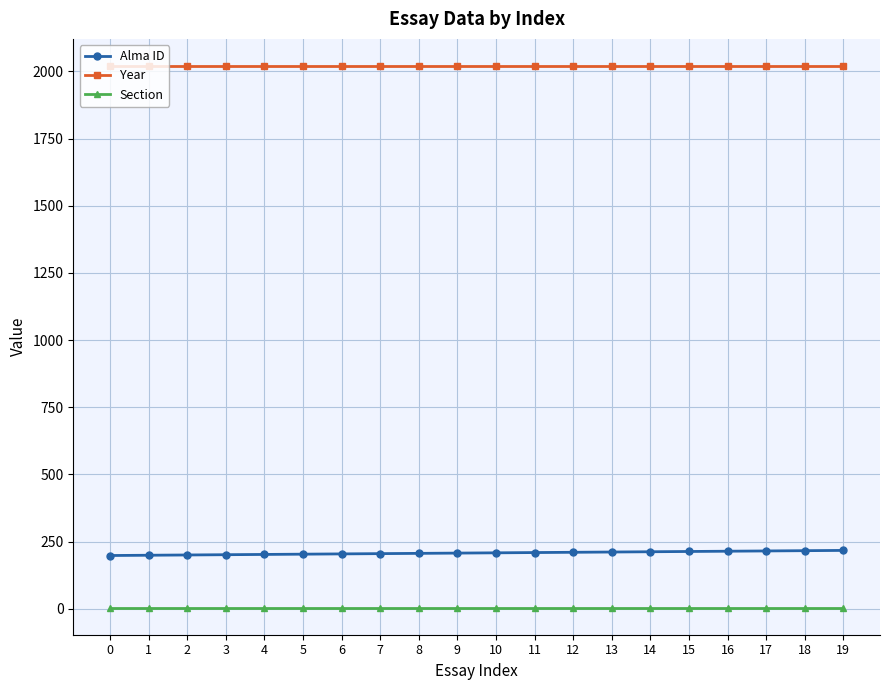

What is the spread (max minus min) of values at 11?

2016